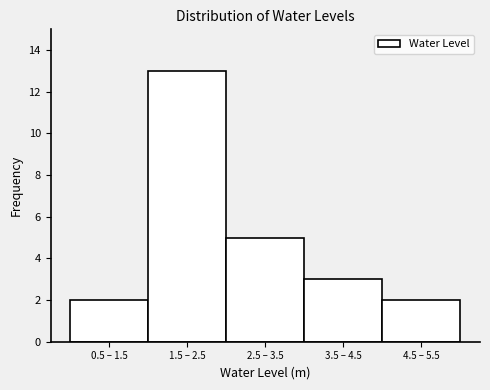

Reading left to right, what are all the values shown in this chart?

2	13	5	3	2